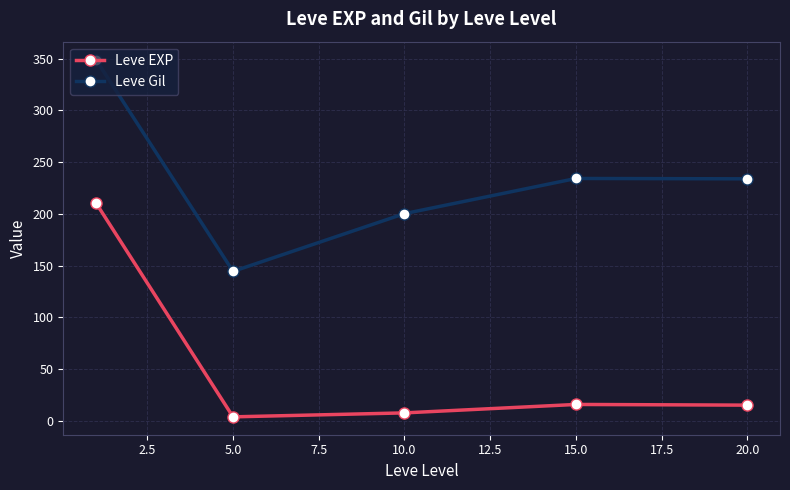

How many data points does each series have?

5